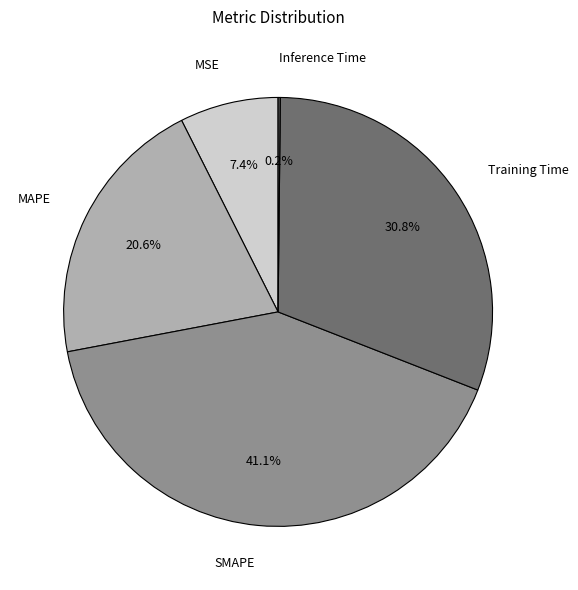

Which slice is the largest?

SMAPE